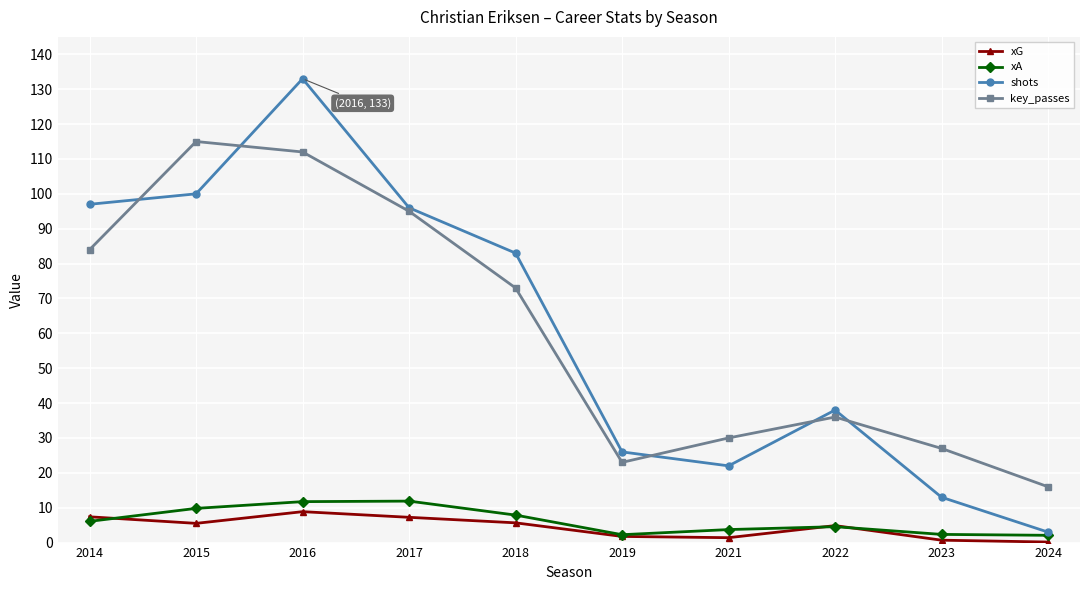

What is the greatest value displayed?

133.0